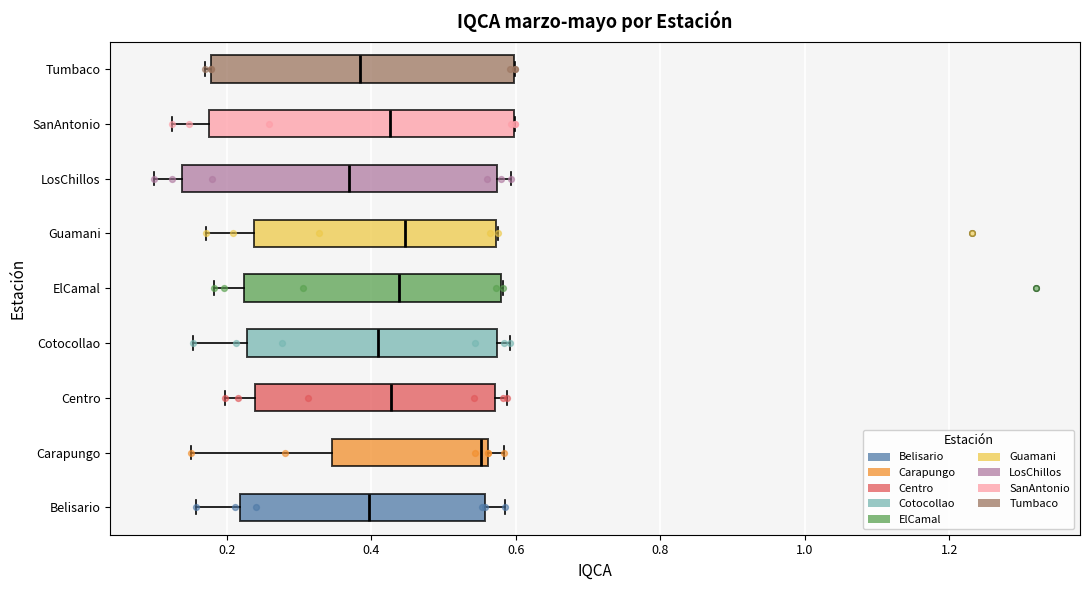

Reading bottom to top, transcribe this box plot: for each box, give where its median line is, the range the box spans, and where its two whiskers end, as read against the x-axis. The values are not printed on the chart, so give them approximately, as read against the axis.

Belisario: median 0.40, box 0.22 to 0.56, whiskers 0.16 to 0.58
Carapungo: median 0.56 (just left of the box's right edge), box 0.34 to 0.56, whiskers 0.16 to 0.58
Centro: median 0.42, box 0.24 to 0.58, whiskers 0.20 to 0.58 (just right of the box's right edge)
Cotocollao: median 0.40, box 0.22 to 0.58, whiskers 0.16 to 0.60
ElCamal: median 0.44, box 0.22 to 0.58, whiskers 0.18 to 0.58
Guamani: median 0.44, box 0.24 to 0.58, whiskers 0.18 to 0.58
LosChillos: median 0.36, box 0.14 to 0.58, whiskers 0.10 to 0.60
SanAntonio: median 0.42, box 0.18 to 0.60, whiskers 0.12 to 0.60
Tumbaco: median 0.38, box 0.18 to 0.60, whiskers 0.18 (just left of the box's left edge) to 0.60